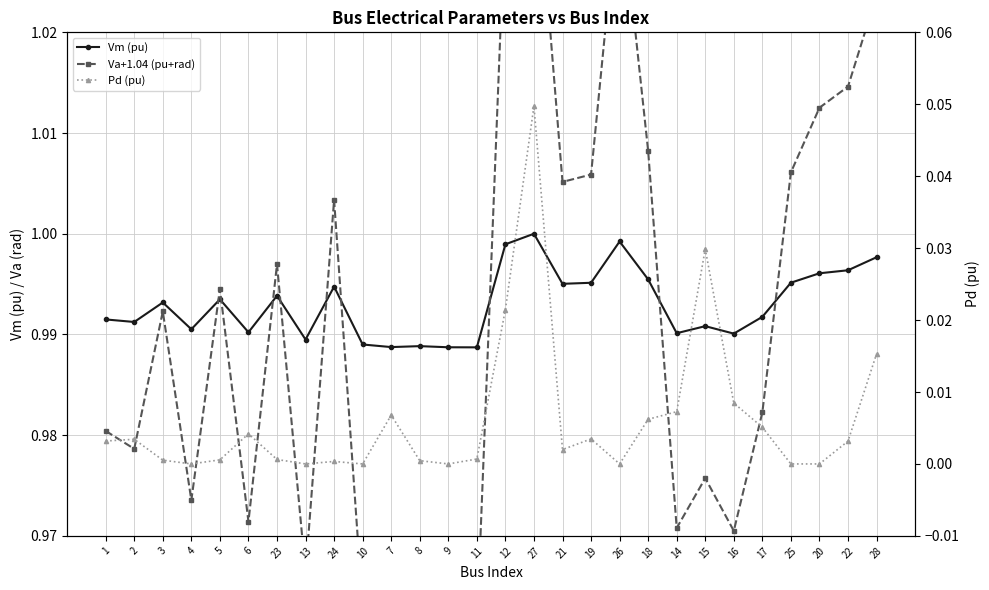

Is the value of Pd (pu) at 23 greater than the value of Vm (pu) at 23?

No